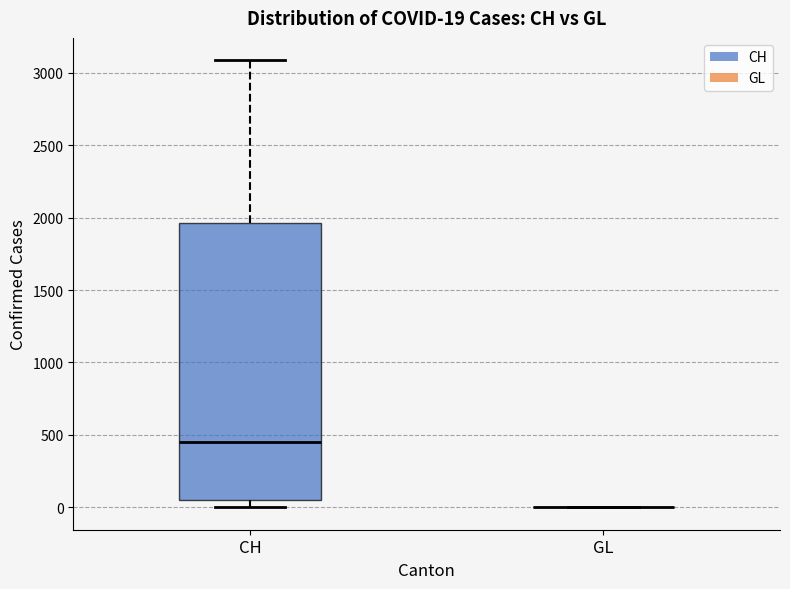

Comparing the boxes themselves (not the whiskers), which one is the tallest?

CH